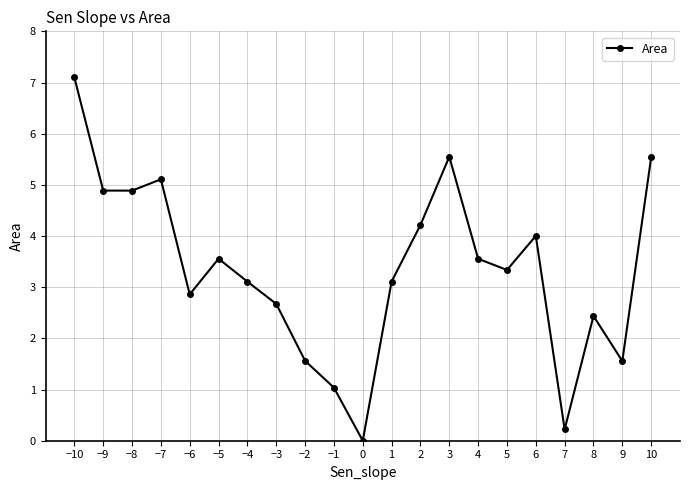

How many lines are shown in the chart?

1